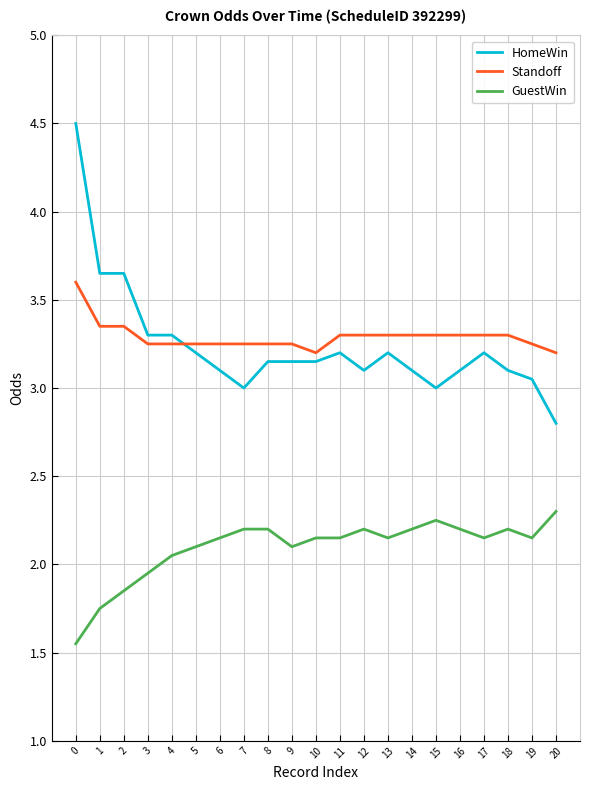

The value of HomeWin at 2 is 3.6. True or false?

True